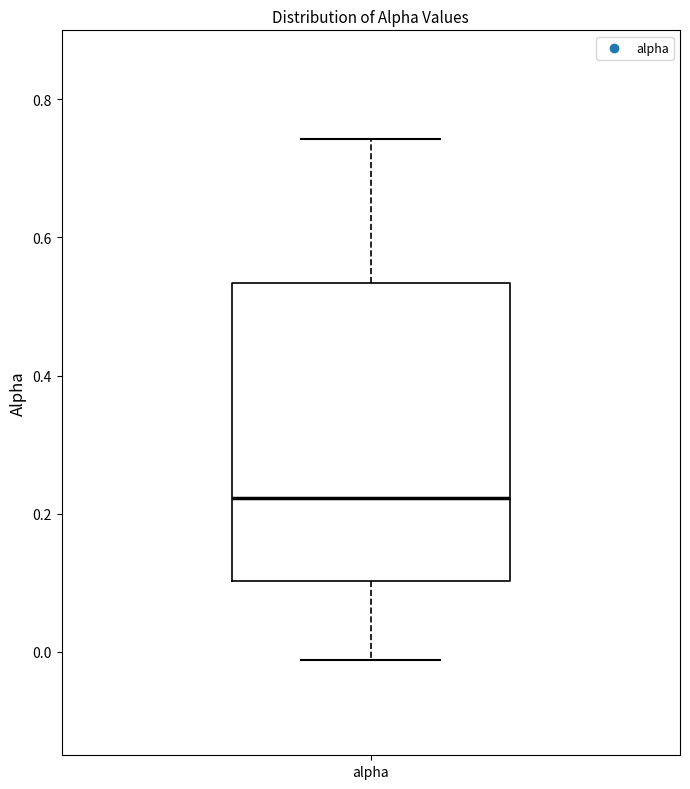

Read this box plot against the y-axis: the position of the median line, the range covered by the box, and the ends of both whiskers. The values are not printed on the chart, so give them approximately, as read against the axis.

median 0.22, box 0.10 to 0.54, whiskers -0.02 to 0.74